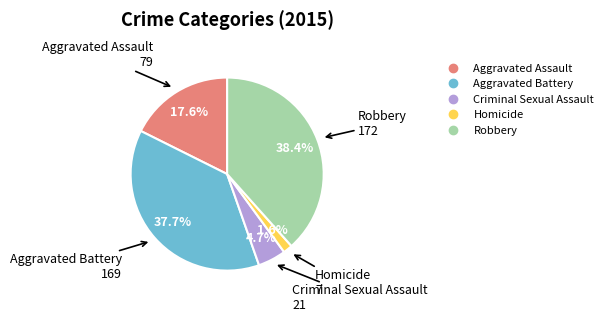

How many segments does this pie chart have?

5